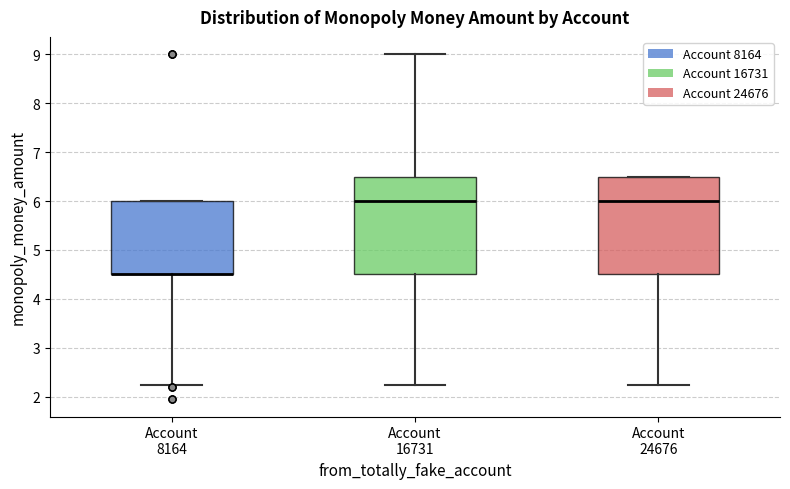

Reading left to right, transcribe this box plot: for each box, give where its median line is, the range the box spans, and where its two whiskers end, as read against the y-axis. The values are not printed on the chart, so give them approximately, as read against the axis.

Account 8164: median 4.5 (drawn on the box's lower edge), box 4.5 to 6.0, whiskers 2.3 to 6.0
Account 16731: median 6.0, box 4.5 to 6.5, whiskers 2.3 to 9.0
Account 24676: median 6.0, box 4.5 to 6.5, whiskers 2.3 to 6.5